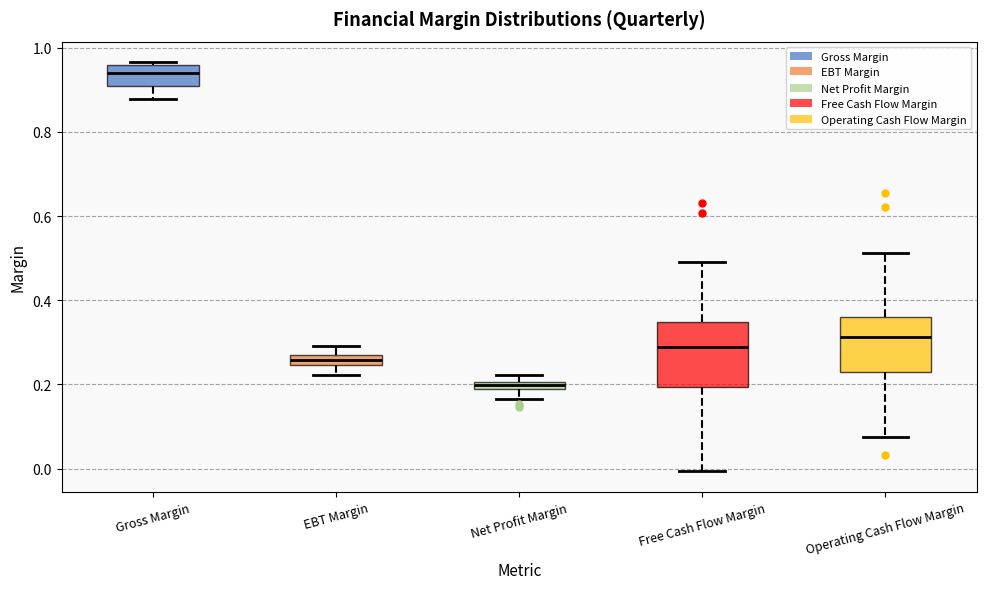

Where is the lower edge of the box for Operating Cash Flow Margin on the y-axis? The values are not printed on the chart, so give them approximately, as read against the axis.

0.24